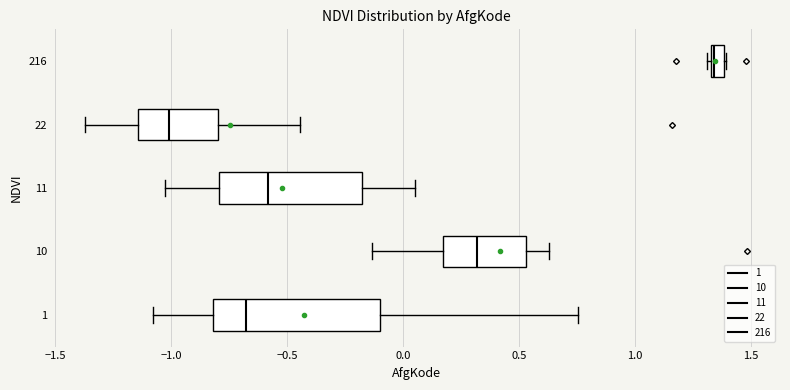

Which box has the furthest to the left median line?

22